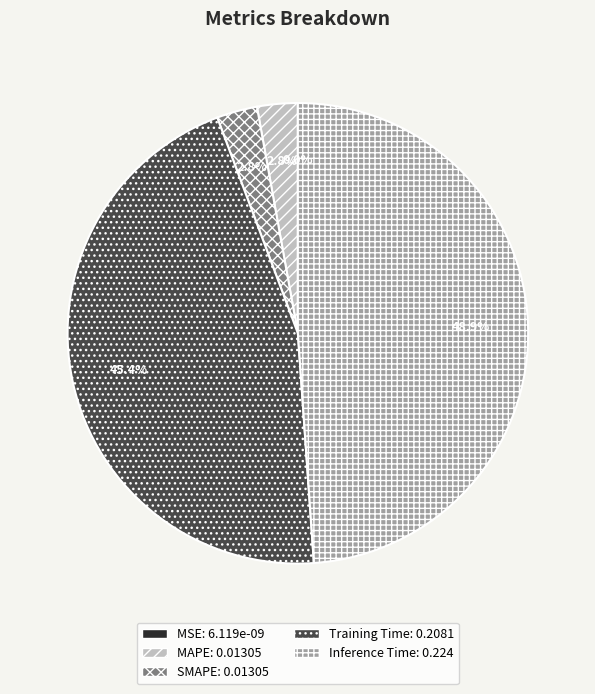

What is the smallest slice in the pie chart?

MSE